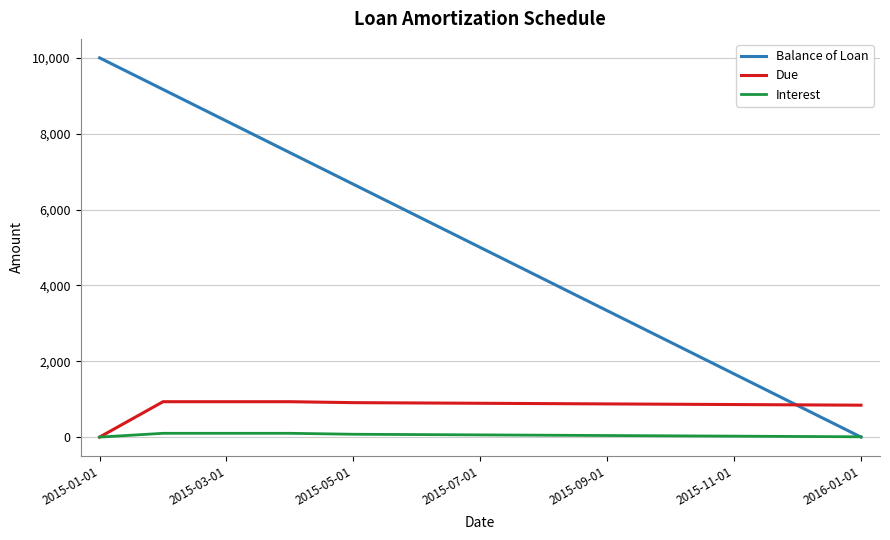

List the series in order of their overall mean, lowest first.

Interest, Due, Balance of Loan